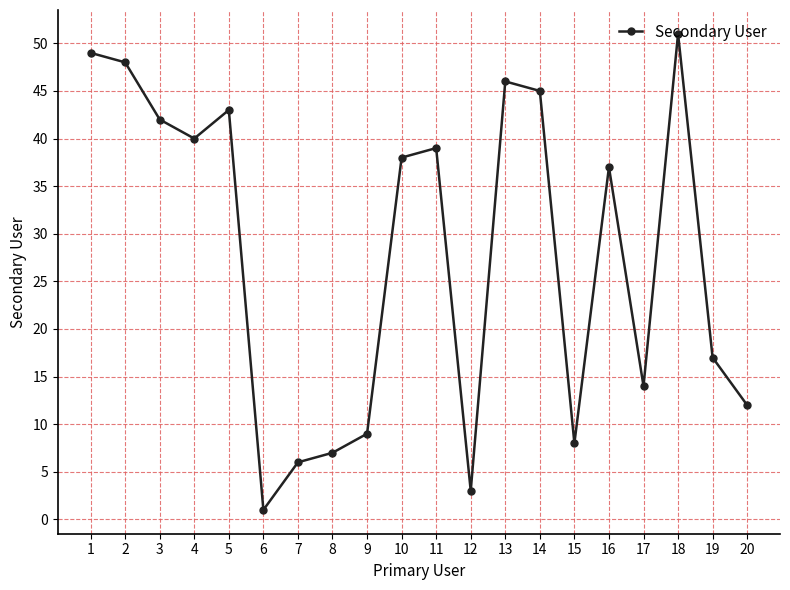

Reading left to right, extract all data points from this chart.

49	48	42	40	43	1	6	7	9	38	39	3	46	45	8	37	14	51	17	12